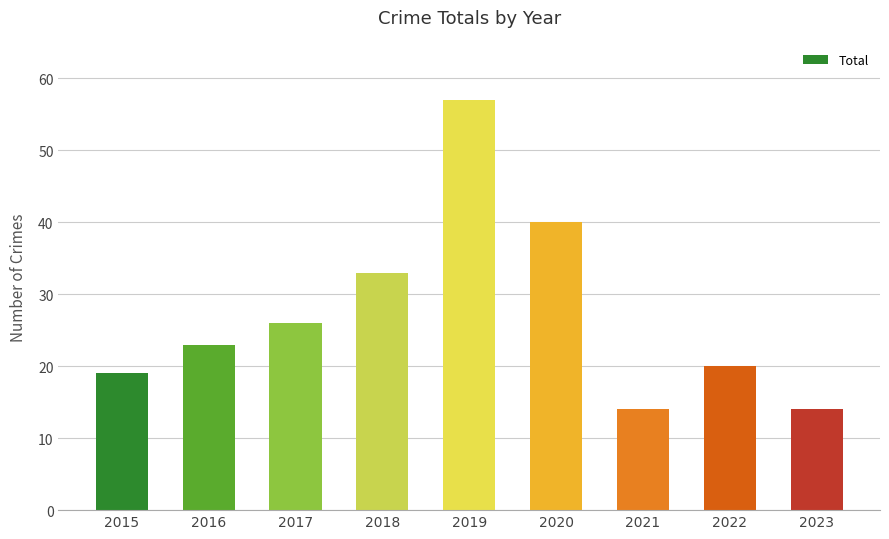

What is the change in value from 2018 to 2020?

+7